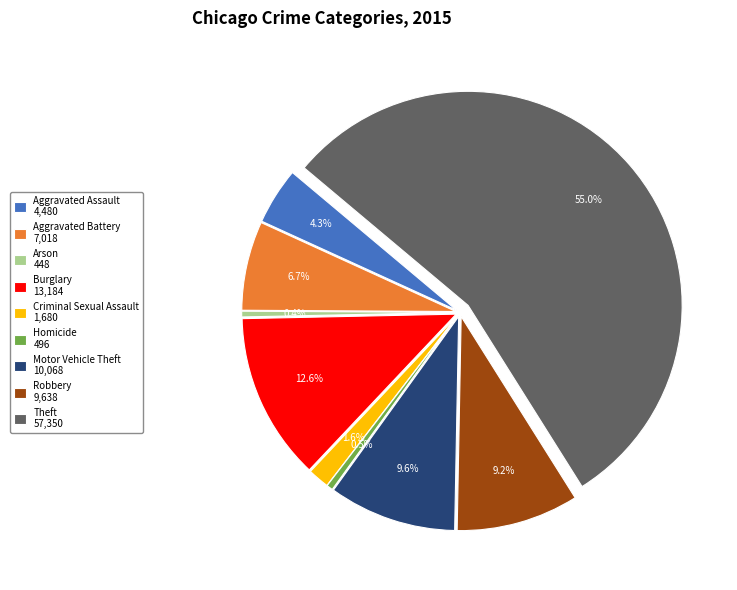

Is it true that Criminal Sexual Assault is 1% of the pie?

False